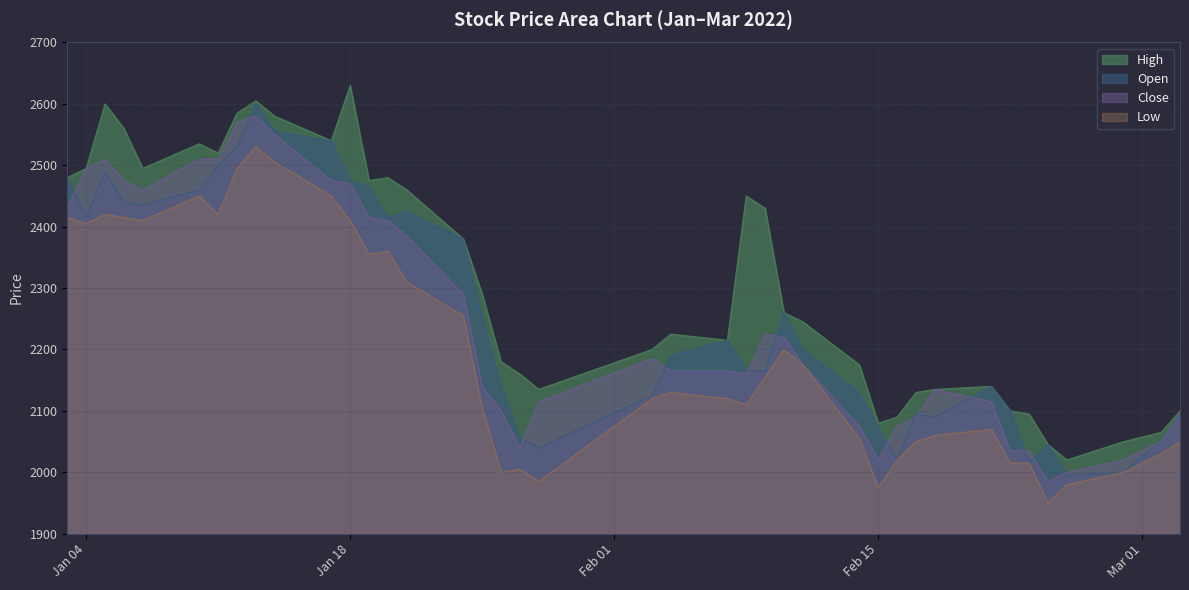

What is the spread (max minus min) of values at Feb 15?

105